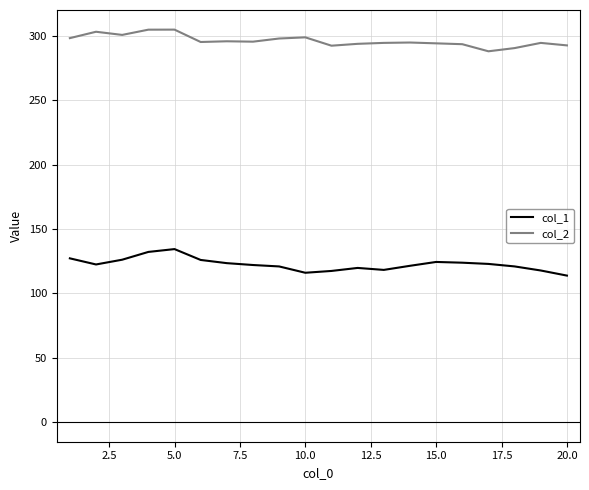

True or false: col_2 and col_1 intersect in this chart.

False